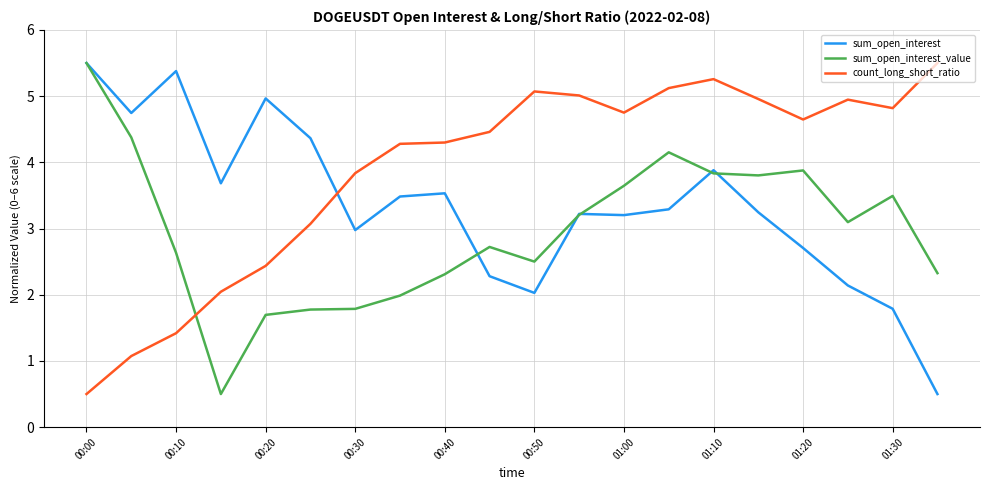

After their last crossing, which series has the higher values: count_long_short_ratio or sum_open_interest?

count_long_short_ratio